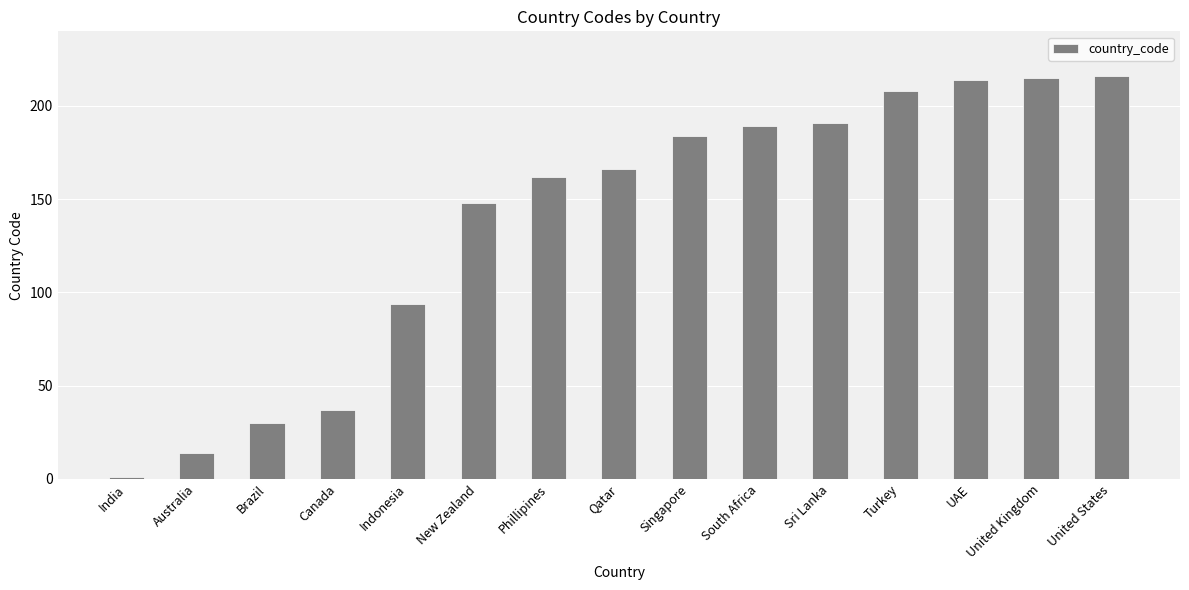

Approximately how many times larger is the value at South Africa compared to Canada?

5.1